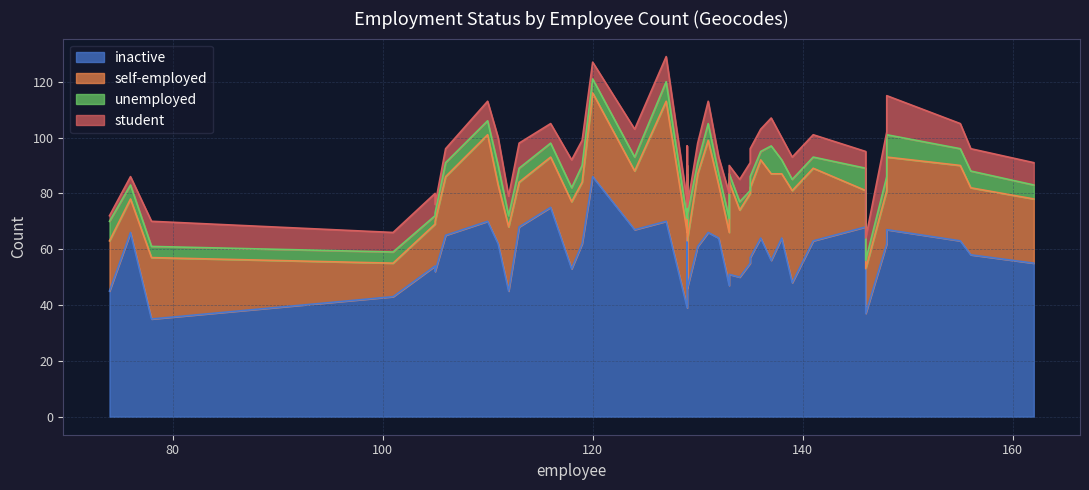

Count the unemployed values in the range 4 to 6.

25